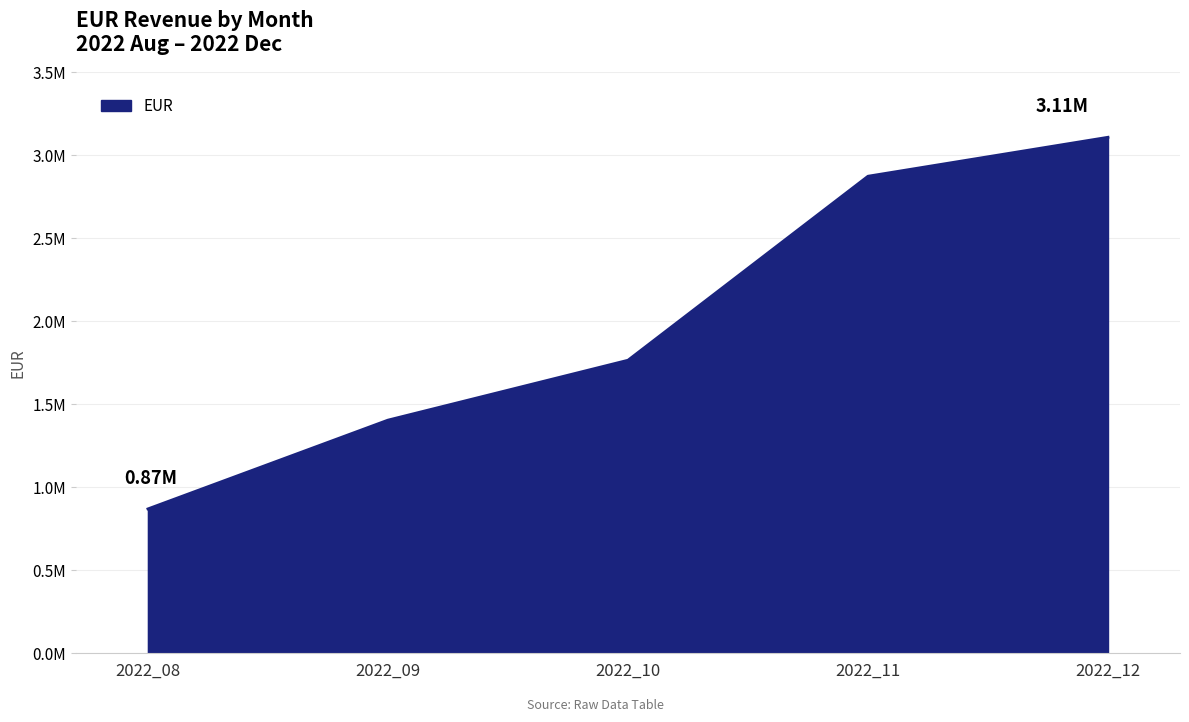

Does the chart have visible grid lines?

Yes